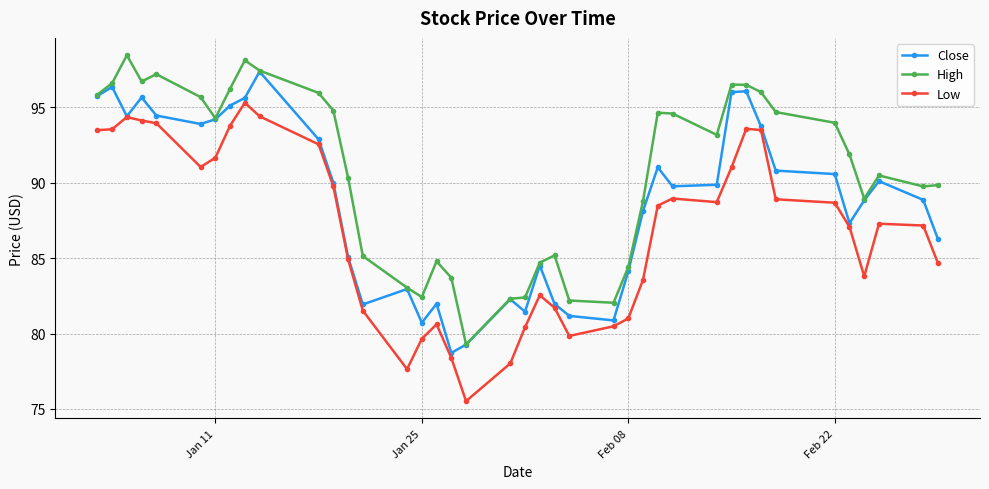

What is the highest value of the High series?

98.4